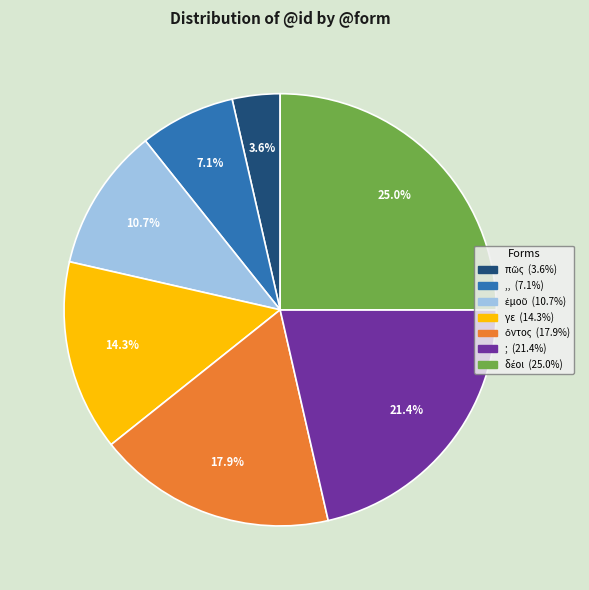

Is γε the majority of the pie?

No